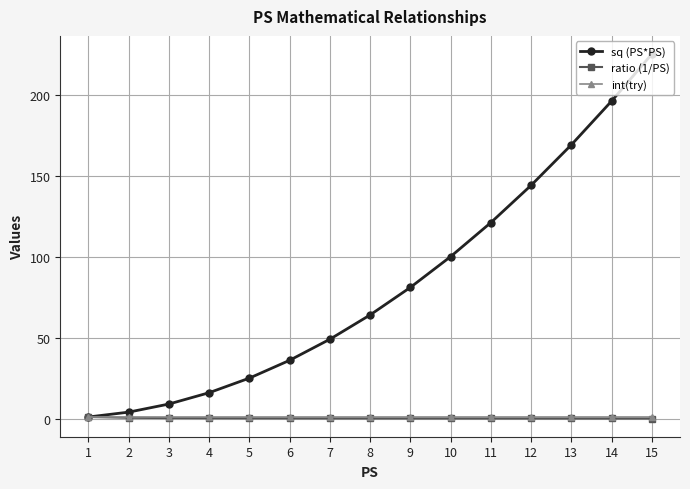

Which series has the widest spread of values?

sq (PS*PS)